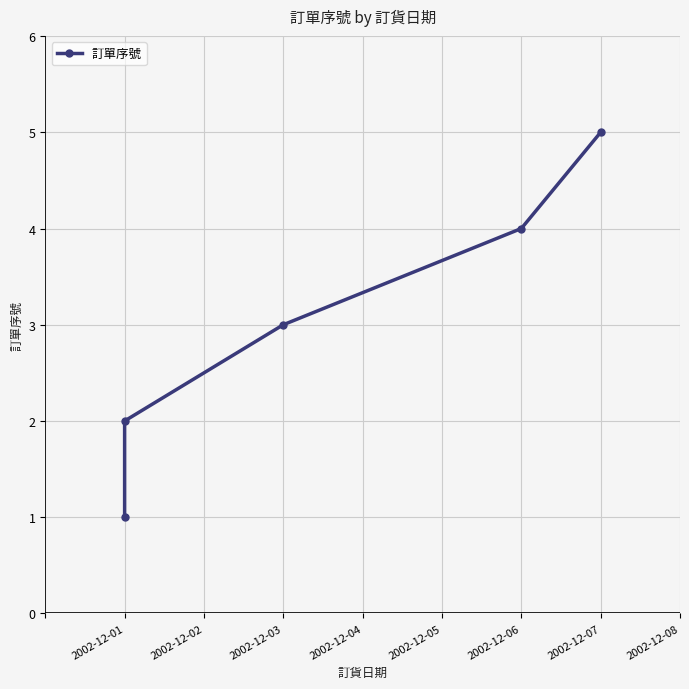

What is the smallest value displayed?

1